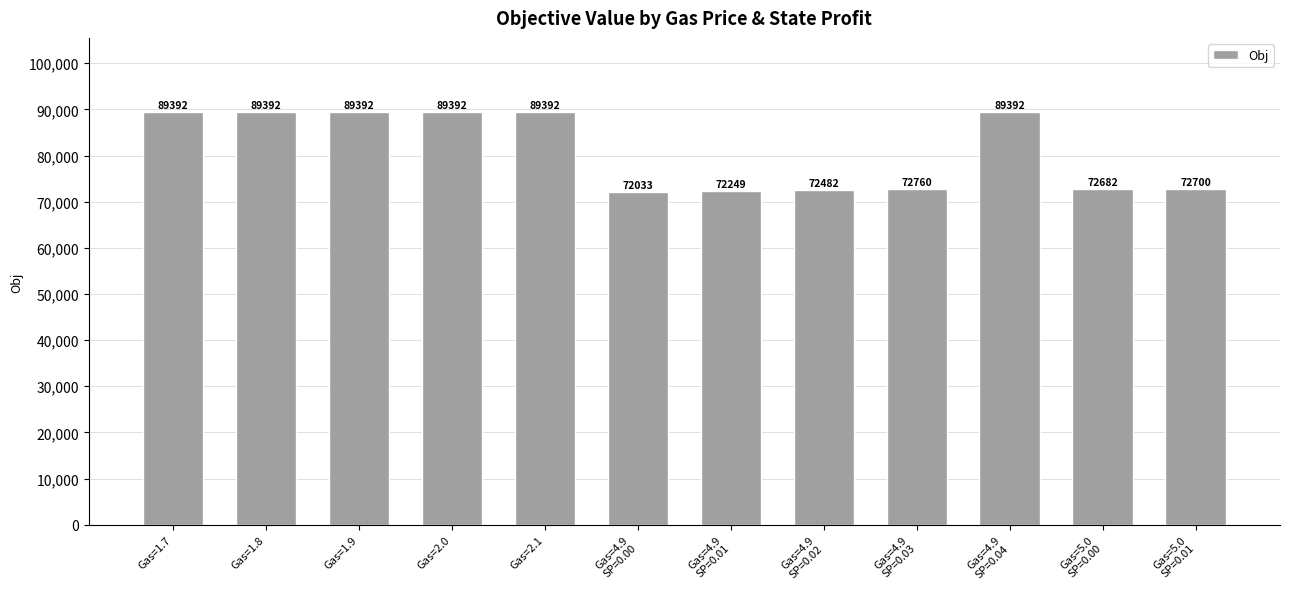

What is the ratio of the value at Gas=4.9
SP=0.03 to the value at Gas=1.8?

0.8